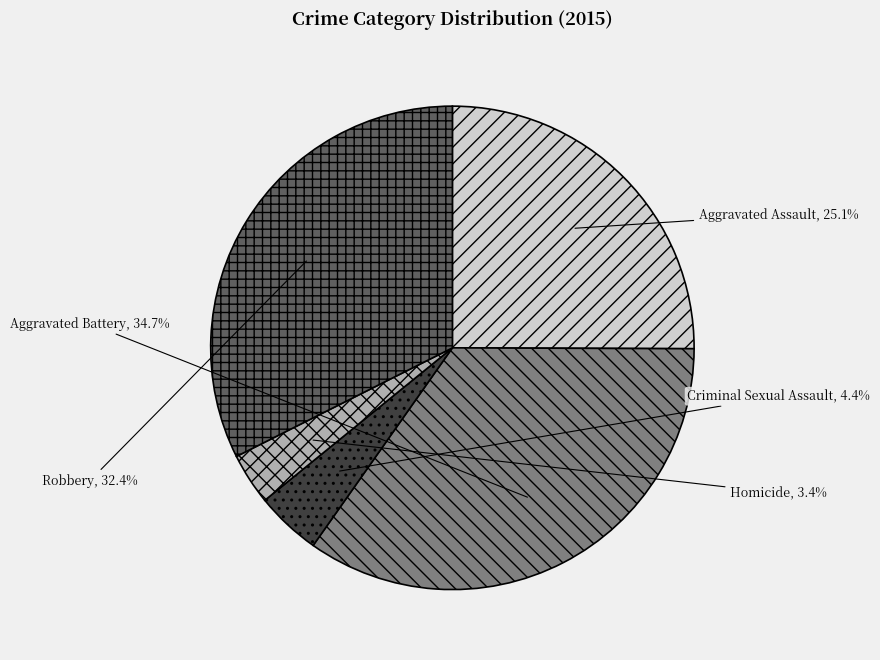

Which category has the biggest portion of the pie?

Aggravated Battery